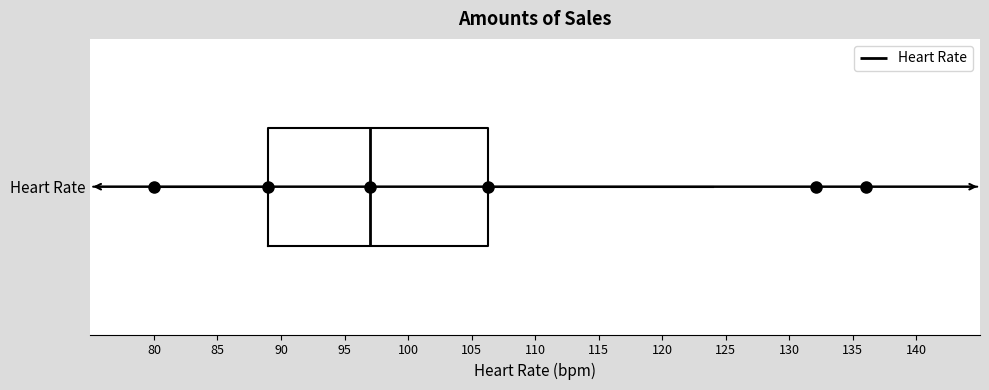

Read this box plot against the x-axis: the position of the median line, the range covered by the box, and the ends of both whiskers. The values are not printed on the chart, so give them approximately, as read against the axis.

median 97.0, box 89.0 to 106.5, whiskers 80.0 to 124.0